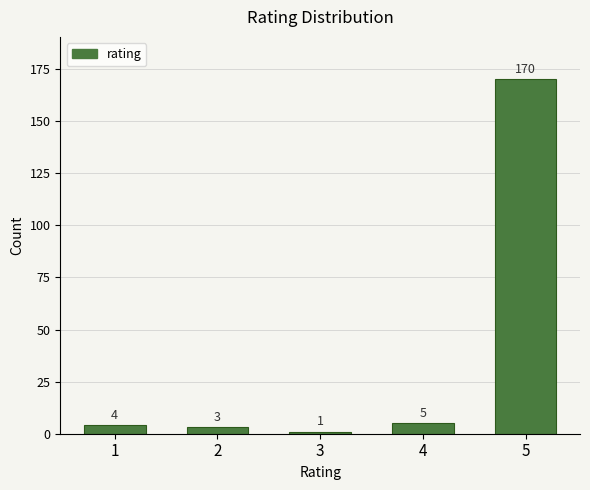

Reading left to right, what are all the values shown in this chart?

4	3	1	5	170